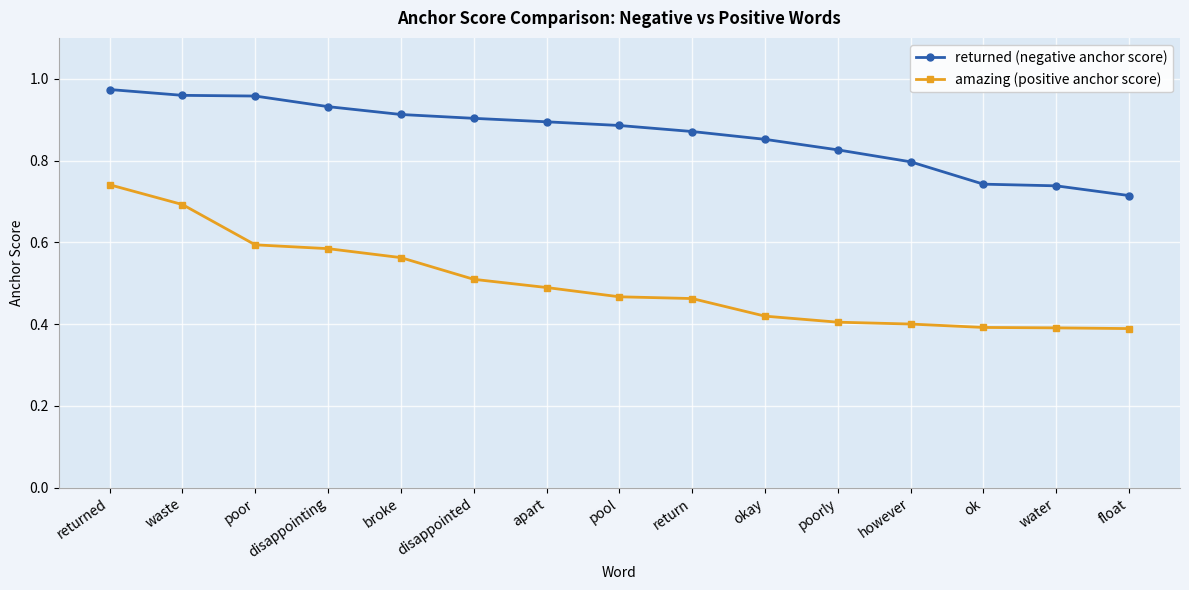

What is the difference between the second highest and second lowest values in the amazing (positive anchor score) series?

0.3